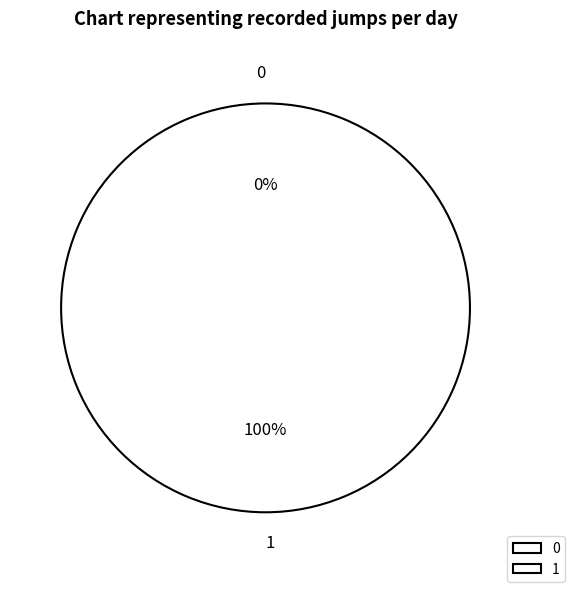

What percentage is the 1 slice, to the nearest percent?

100%